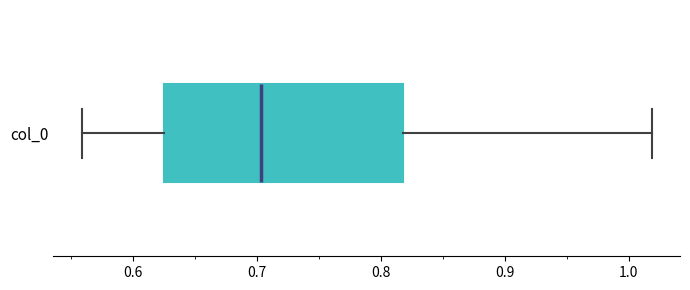

Where does the right whisker of the box for col_0 end on the x-axis? The values are not printed on the chart, so give them approximately, as read against the axis.

1.02